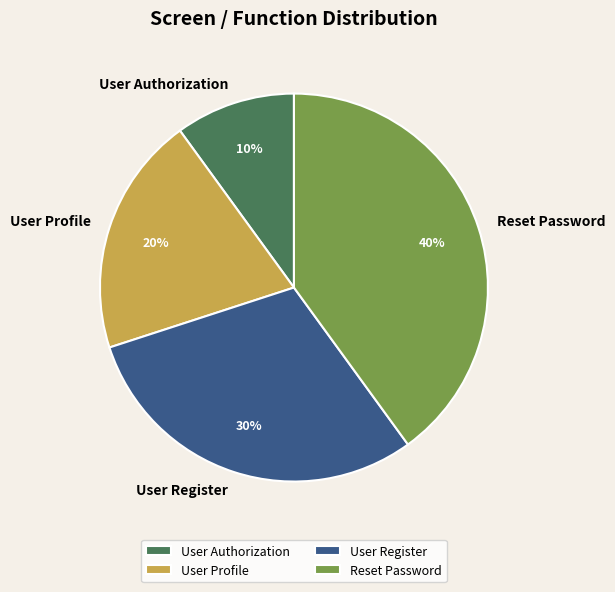

To the nearest percent, what is the difference between the largest and smallest slice percentages?

30%